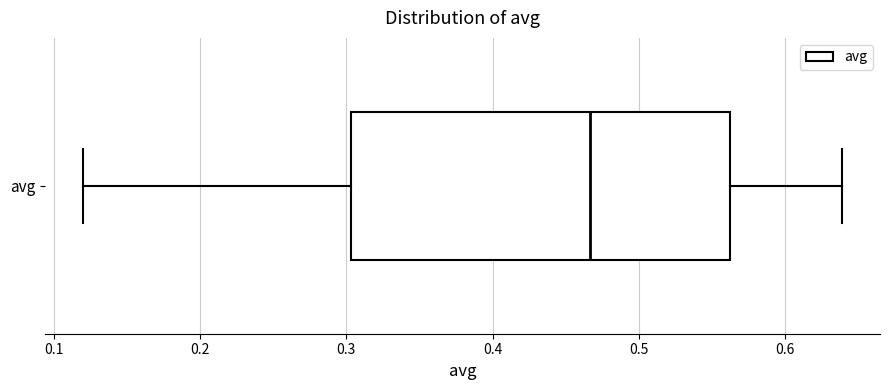

Where is the right edge of the box for avg on the x-axis? The values are not printed on the chart, so give them approximately, as read against the axis.

0.56